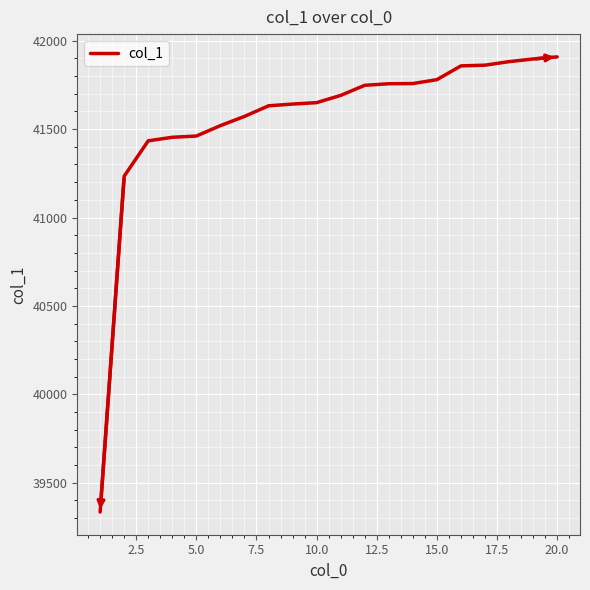

What is the greatest value displayed?

41909